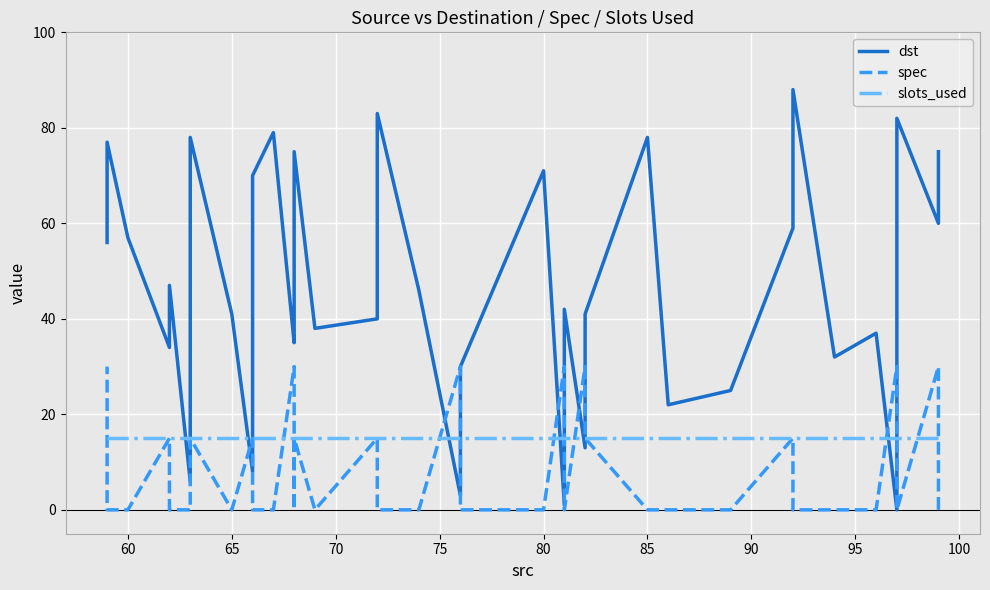

Is the value of spec at 95 greater than the value of slots_used at 32?

No